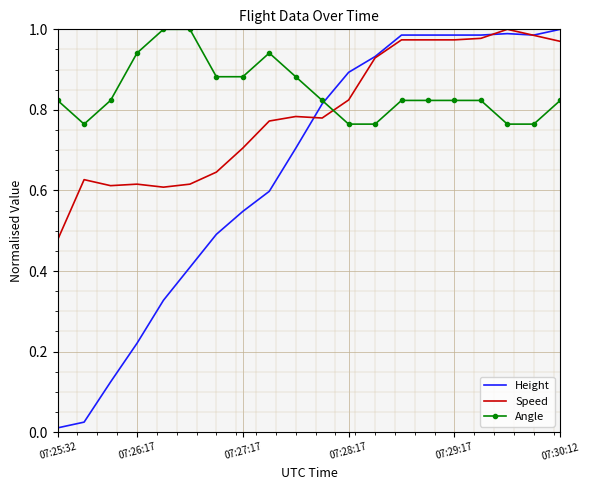

Which series has the largest total across all categories?

Angle